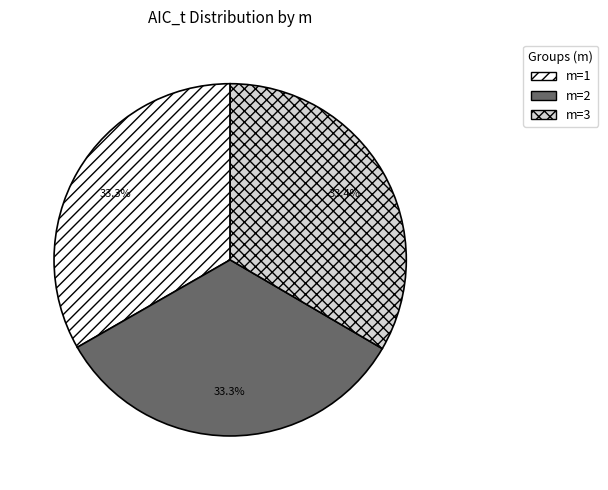

Do m=1 and m=3 together represent more than half of the pie?

Yes